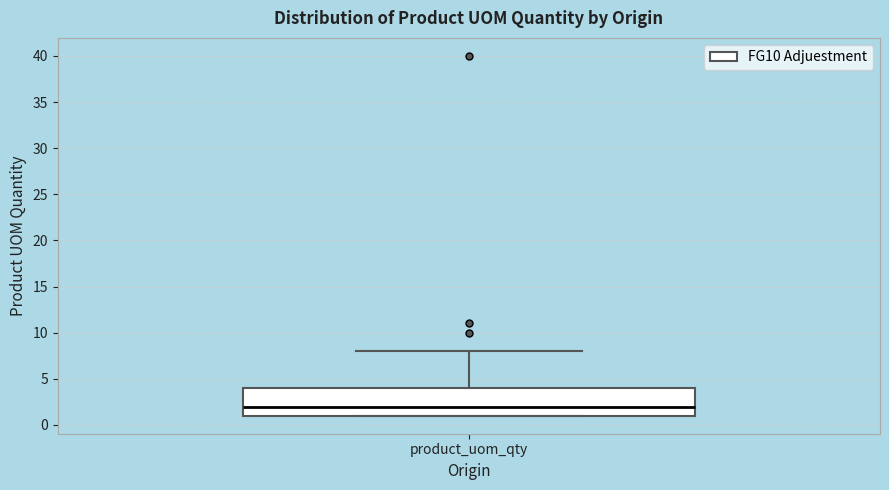

Where does the upper whisker of the box for product_uom_qty end on the y-axis? The values are not printed on the chart, so give them approximately, as read against the axis.

8